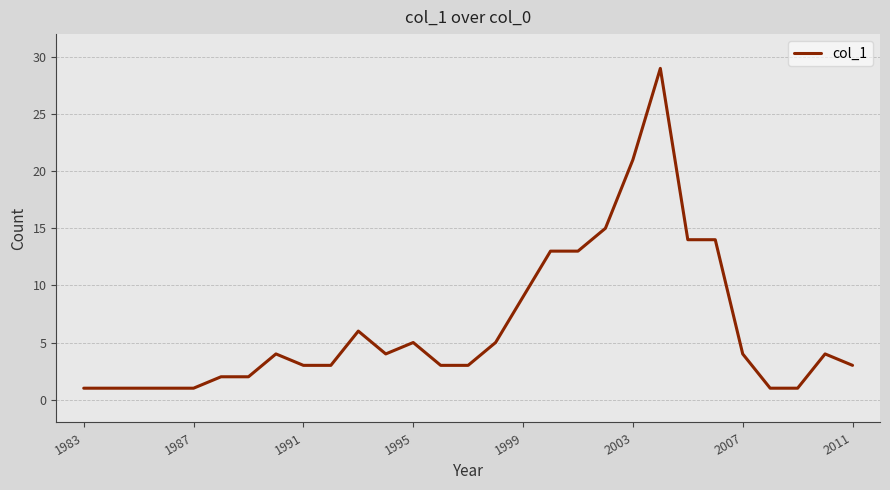

Is this an area chart (filled region under the line)?

No